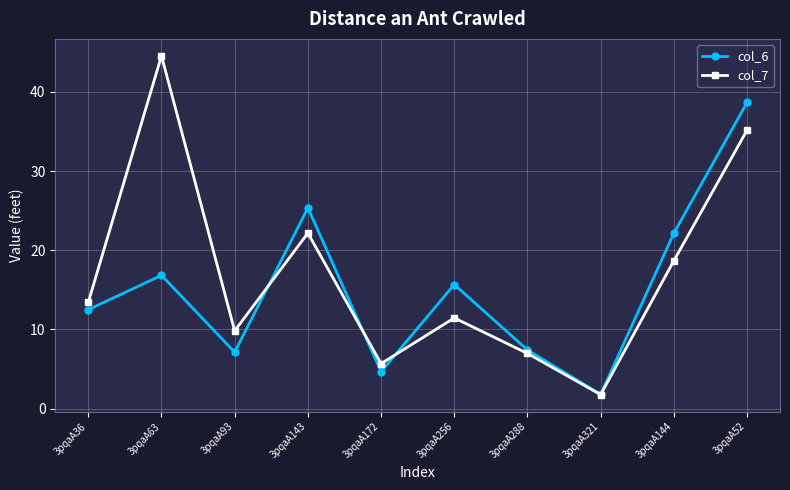

In col_6, how many points are lower than both neighbors (excluding endpoints)?

3